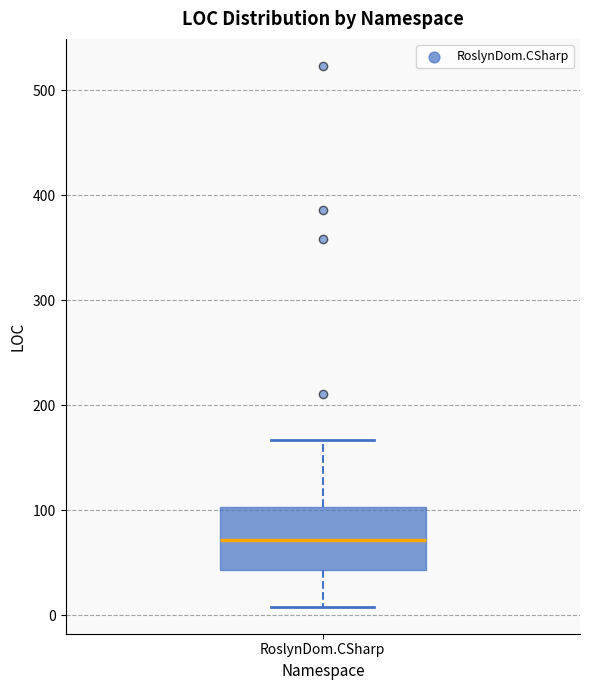

Read this box plot against the y-axis: the position of the median line, the range covered by the box, and the ends of both whiskers. The values are not printed on the chart, so give them approximately, as read against the axis.

median 70, box 40 to 100, whiskers 10 to 170